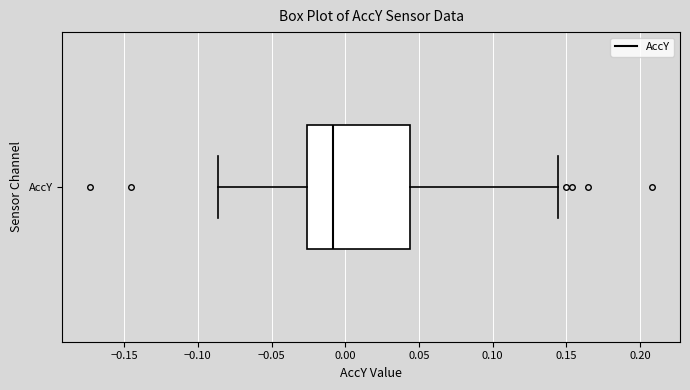

Transcribe this box plot: give where the median line is, the range the box spans, and where the two whiskers end, as read against the x-axis. The values are not printed on the chart, so give them approximately, as read against the axis.

median -0.010, box -0.025 to 0.045, whiskers -0.085 to 0.145